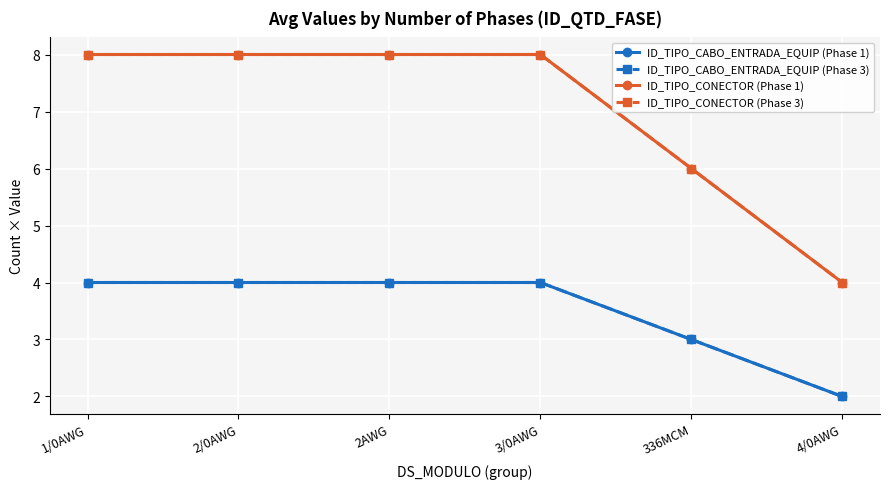

What is the sum of all ID_TIPO_CABO_ENTRADA_EQUIP (Phase 1) values?

21